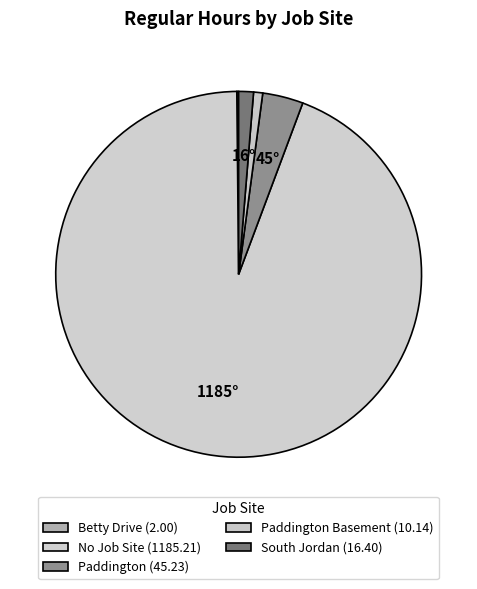

How many slices are in this pie chart?

5